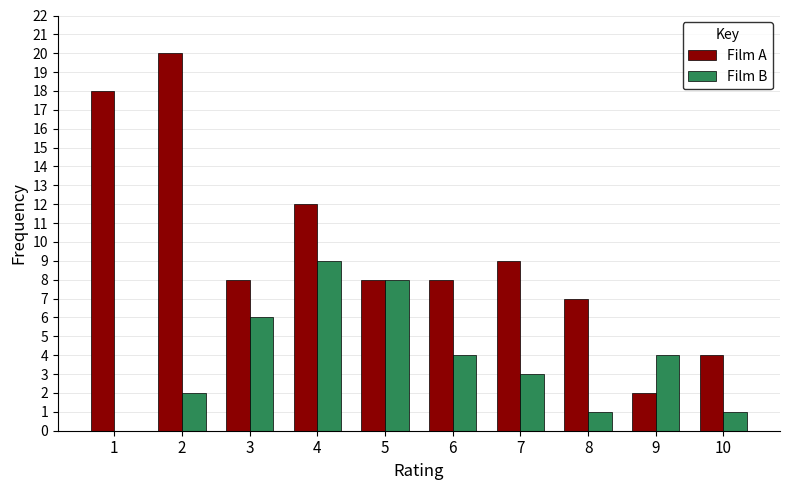

Read the Film B value at 7.

3